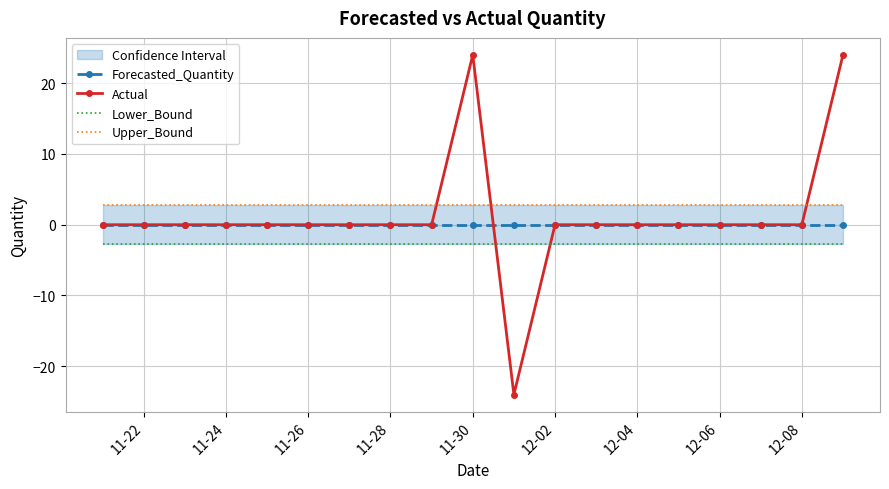

What are all the series names shown in the legend?

Forecasted_Quantity, Actual, Lower_Bound, Upper_Bound